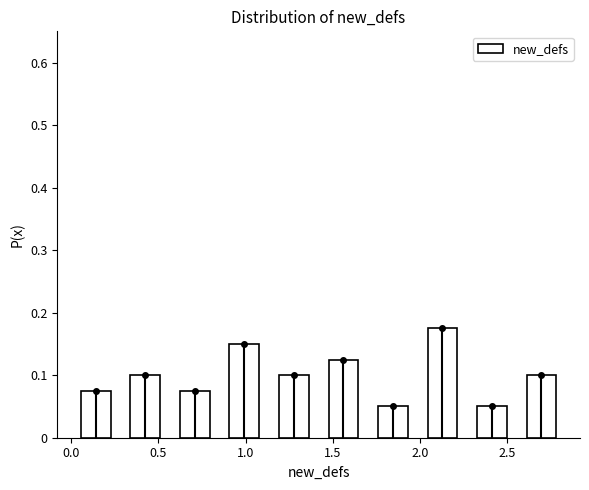

How tall is the bar that spans 2.25 to 2.55 on the x-axis? Neither the bar edges nor the heights are printed on the chart, so give them approximately, as read against the axes.

0.05